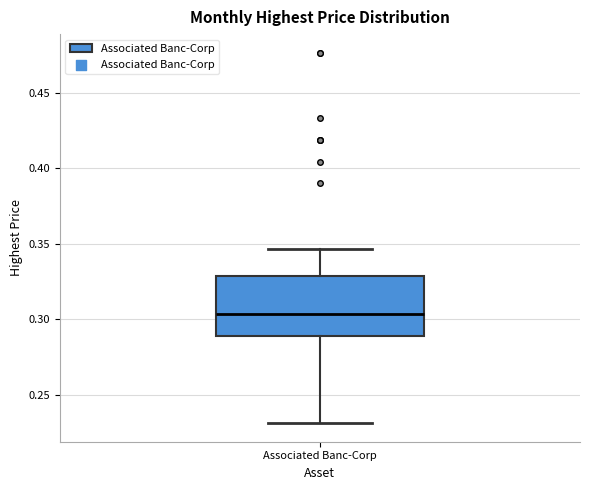

Read this box plot against the y-axis: the position of the median line, the range covered by the box, and the ends of both whiskers. The values are not printed on the chart, so give them approximately, as read against the axis.

median 0.305, box 0.290 to 0.330, whiskers 0.230 to 0.345